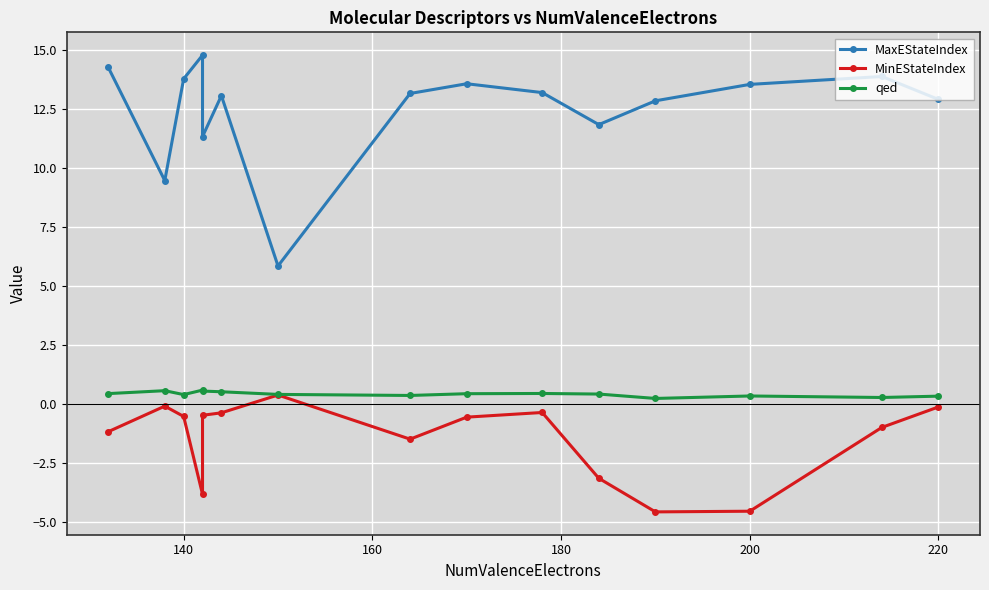

True or false: MaxEStateIndex and qed intersect in this chart.

False